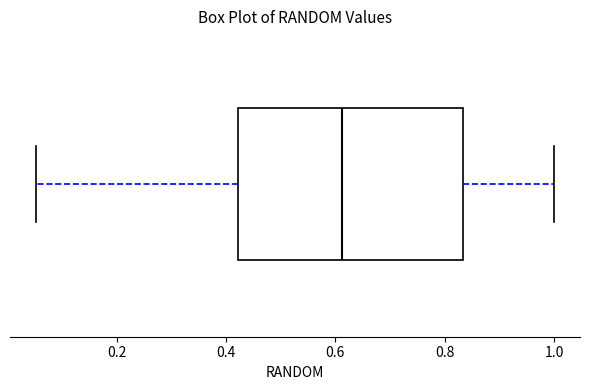

Transcribe this box plot: give where the median line is, the range the box spans, and where the two whiskers end, as read against the x-axis. The values are not printed on the chart, so give them approximately, as read against the axis.

median 0.62, box 0.42 to 0.84, whiskers 0.06 to 1.00